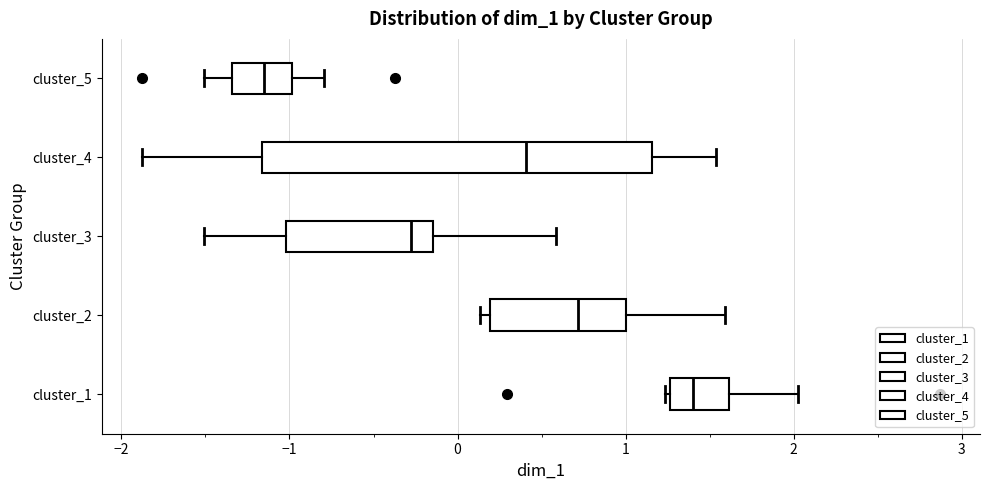

Where is the left edge of the box for cluster_5 on the x-axis? The values are not printed on the chart, so give them approximately, as read against the axis.

-1.3